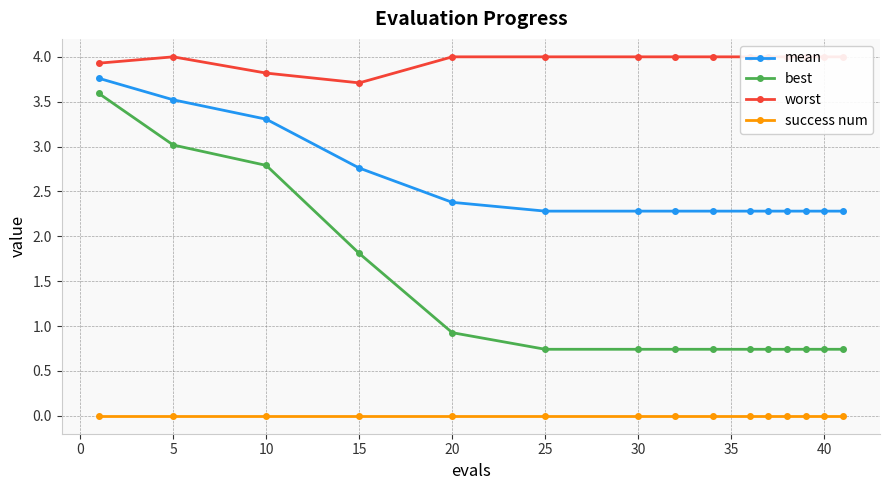

True or false: best has more than 1 interior local peaks.

False